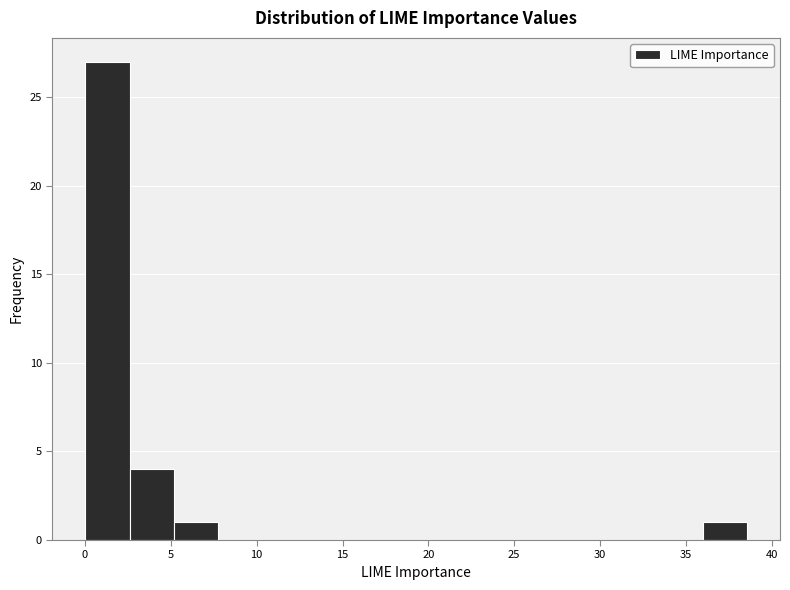

Reading left to right, list every bar in this chart as the range it spans on the x-axis followed by its height. Neither the bar edges nor the heights are printed on the chart, so give them approximately, as read against the axes.

0.0 to 2.5: 27
2.5 to 5.0: 4
5.0 to 7.5: 1
7.5 to 10.5: 0
10.5 to 13.0: 0
13.0 to 15.5: 0
15.5 to 18.0: 0
18.0 to 20.5: 0
20.5 to 23.0: 0
23.0 to 25.5: 0
25.5 to 28.5: 0
28.5 to 31.0: 0
31.0 to 33.5: 0
33.5 to 36.0: 0
36.0 to 38.5: 1